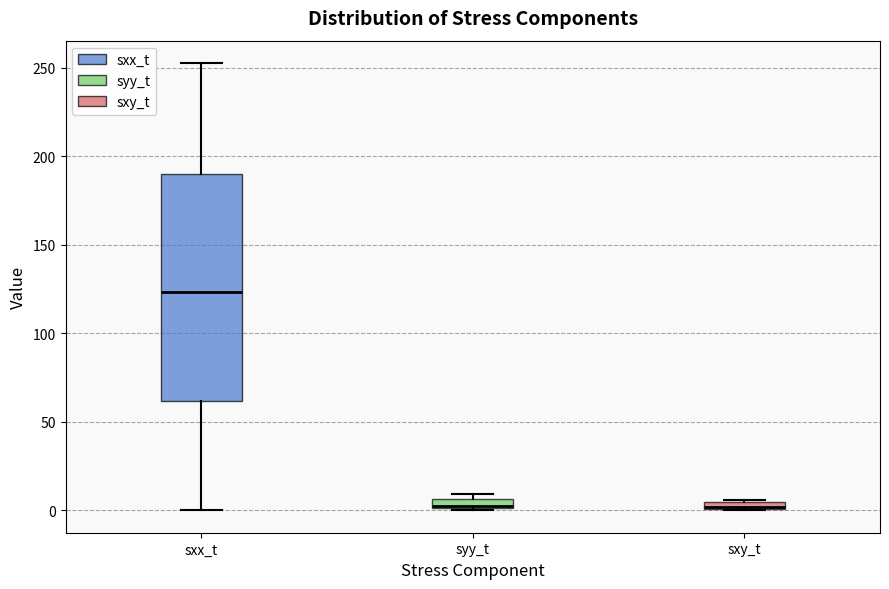

Which box is the tallest, from its lower edge to its upper edge?

sxx_t